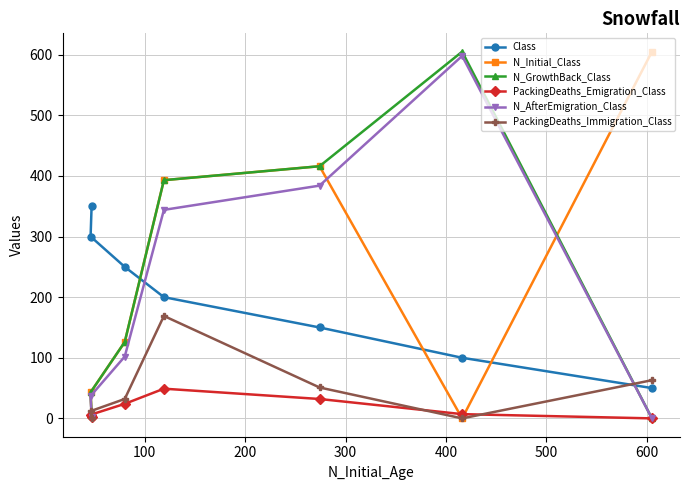

What is the greatest value displayed?

605